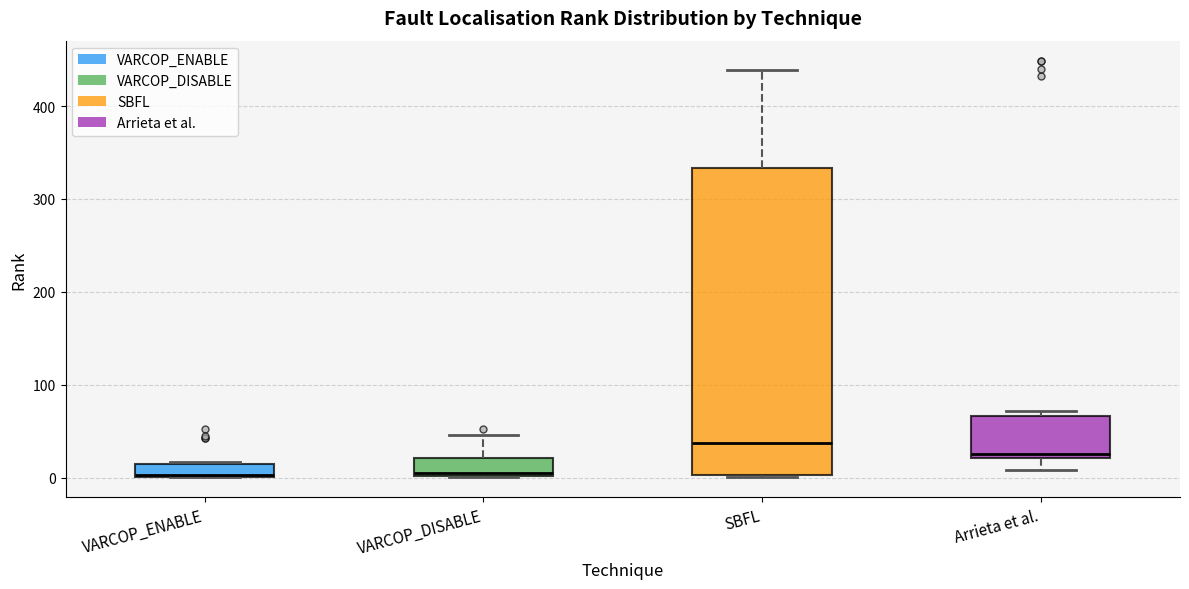

Where is the lower edge of the box for Arrieta et al. on the y-axis? The values are not printed on the chart, so give them approximately, as read against the axis.

20